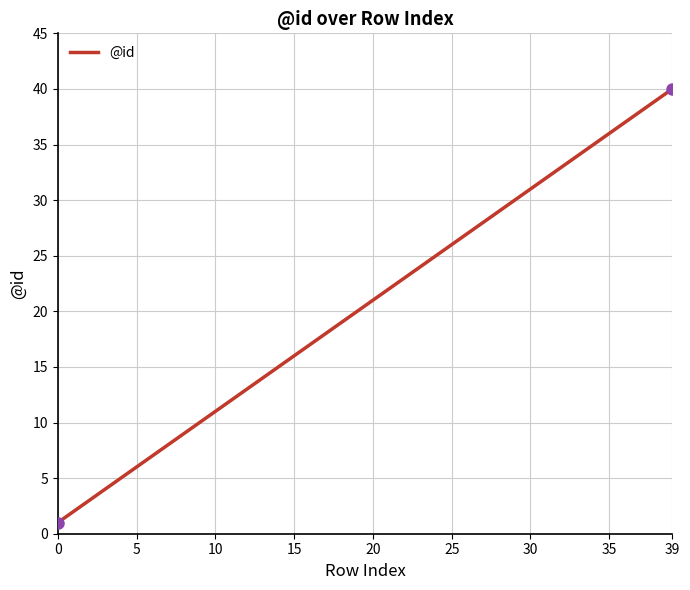

What is the difference between the maximum and minimum values?

39